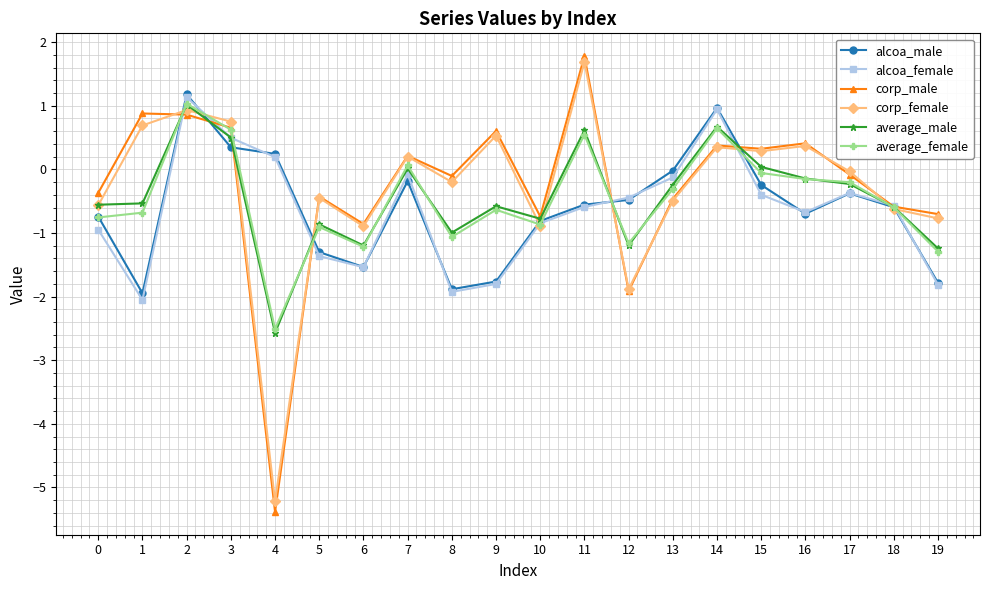

True or false: corp_female and average_male intersect in this chart.

True